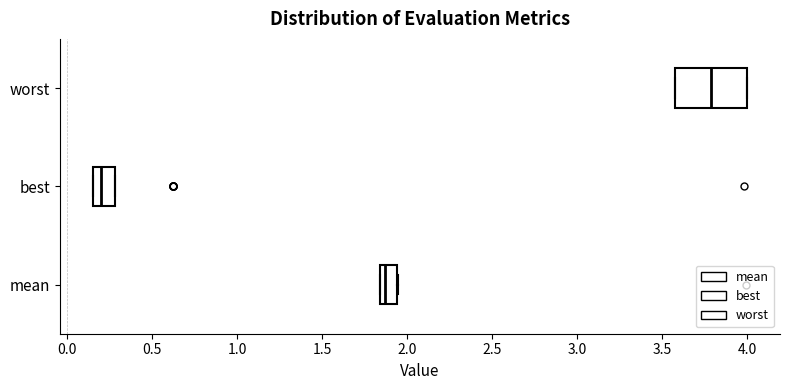

Which box has the furthest to the right median line?

worst